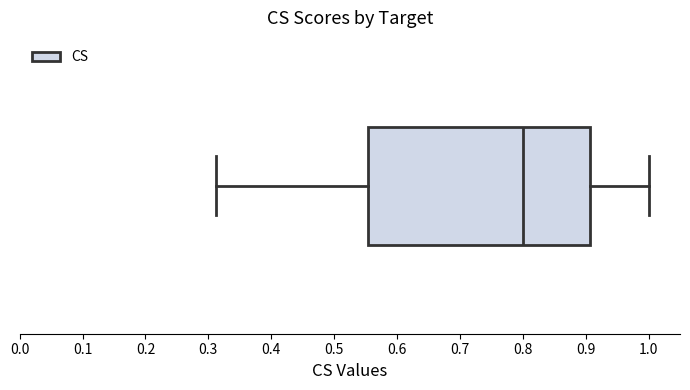

Read this box plot against the x-axis: the position of the median line, the range covered by the box, and the ends of both whiskers. The values are not printed on the chart, so give them approximately, as read against the axis.

median 0.80, box 0.55 to 0.91, whiskers 0.31 to 1.00